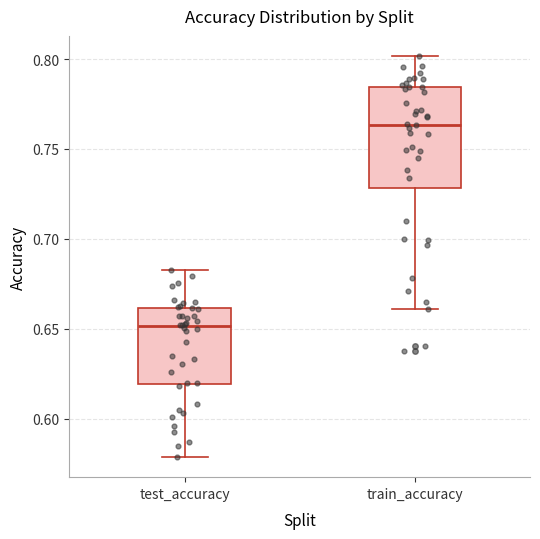

Reading left to right, transcribe this box plot: for each box, give where its median line is, the range the box spans, and where its two whiskers end, as read against the y-axis. The values are not printed on the chart, so give them approximately, as read against the axis.

test_accuracy: median 0.650, box 0.620 to 0.660, whiskers 0.580 to 0.680
train_accuracy: median 0.765, box 0.730 to 0.785, whiskers 0.660 to 0.800